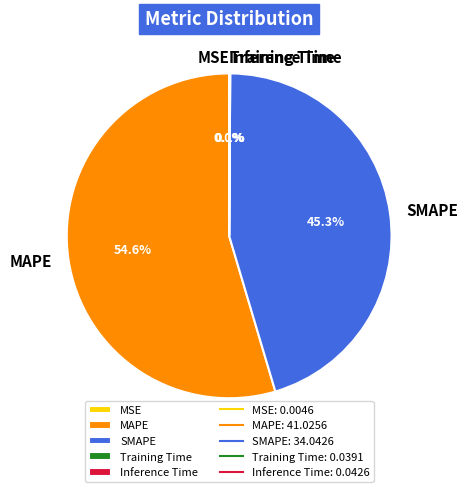

Is there a majority slice in this chart?

Yes